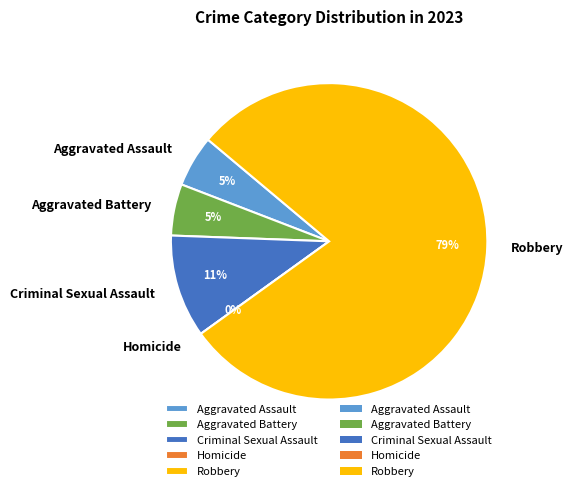

To the nearest percent, what is the difference between the Aggravated Battery and Robbery slice percentages?

74%